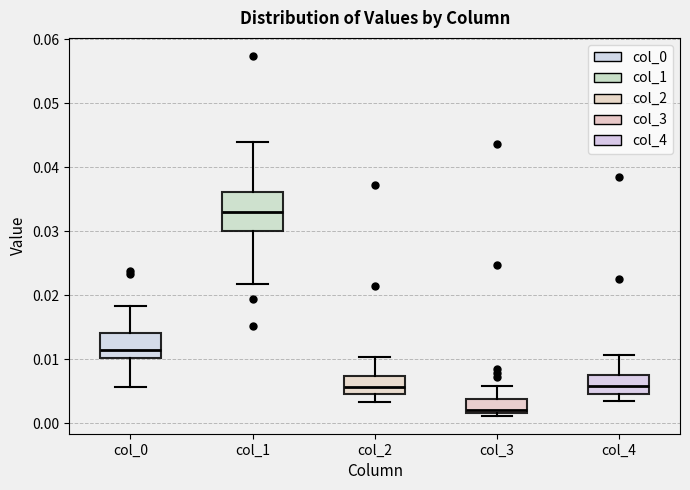

Comparing the boxes themselves (not the whiskers), which one is the tallest?

col_1